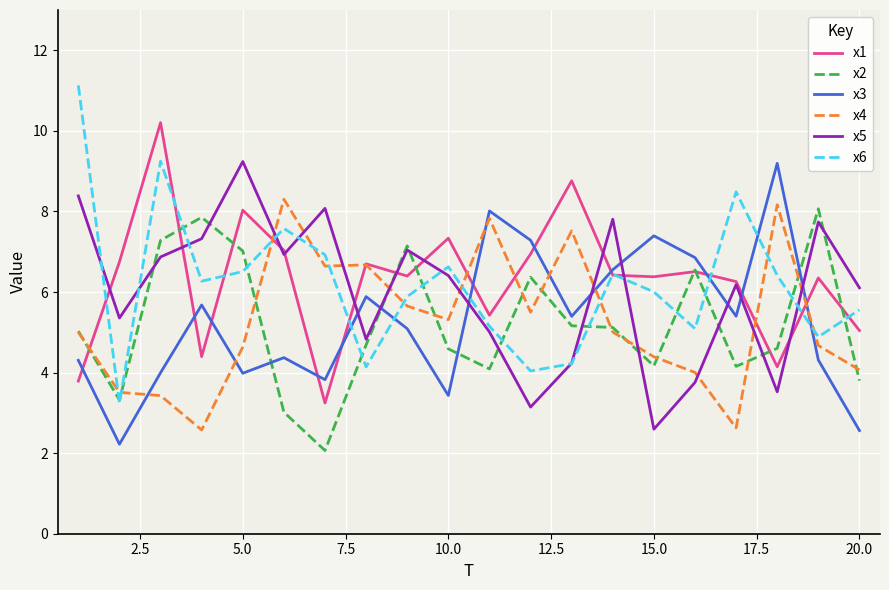

Which series ends up on top after the final intersection of x2 and x4?

x4